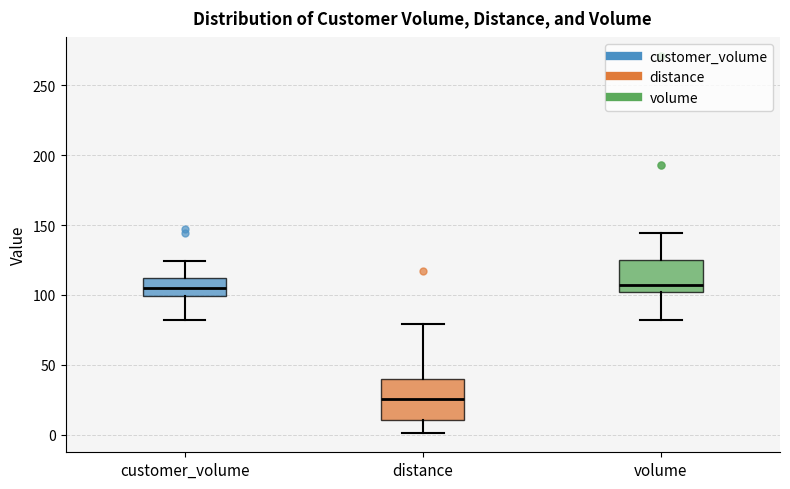

Reading left to right, transcribe this box plot: for each box, give where its median line is, the range the box spans, and where its two whiskers end, as read against the y-axis. The values are not printed on the chart, so give them approximately, as read against the axis.

customer_volume: median 105, box 100 to 110, whiskers 80 to 125
distance: median 25, box 10 to 40, whiskers 0 to 80
volume: median 105, box 100 to 125, whiskers 80 to 145